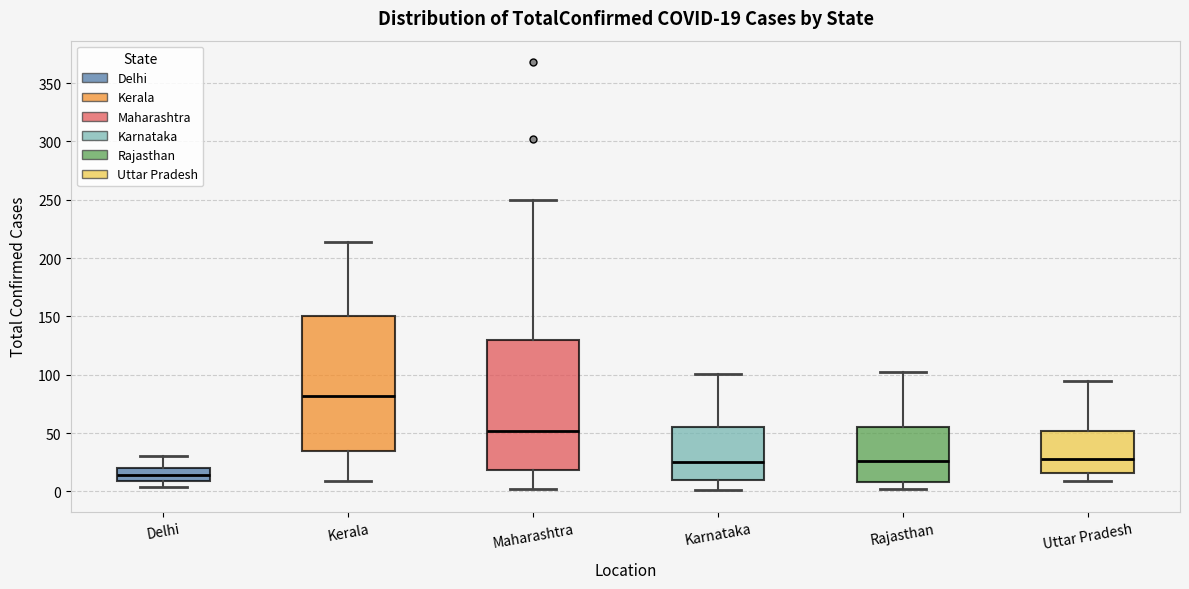

Which box has the highest median line?

Kerala